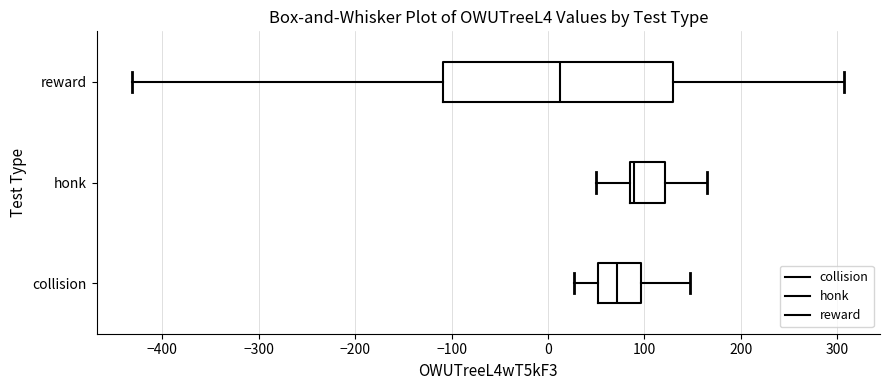

Reading bottom to top, read every box against the x-axis: the position of its median line, the range the box covers, and the ends of its whiskers. The values are not printed on the chart, so give them approximately, as read against the axis.

collision: median 70, box 50 to 100, whiskers 30 to 150
honk: median 90, box 80 to 120, whiskers 50 to 170
reward: median 10, box -110 to 130, whiskers -430 to 310